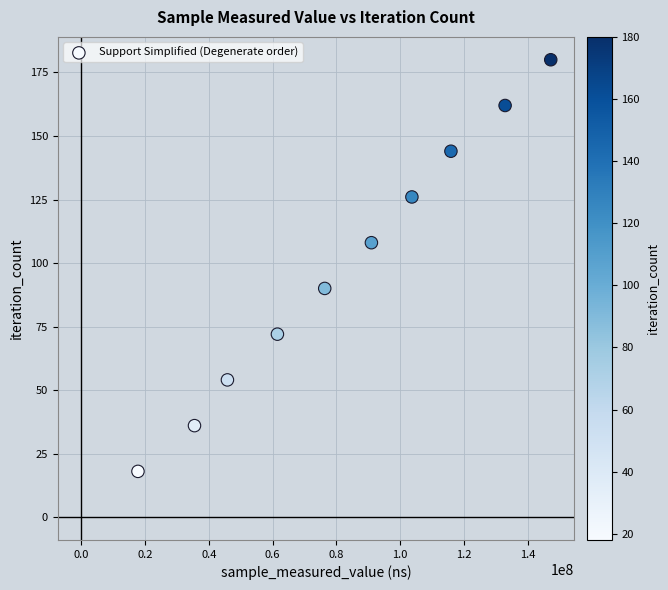

What is the range of Y values (max minus min)?

162